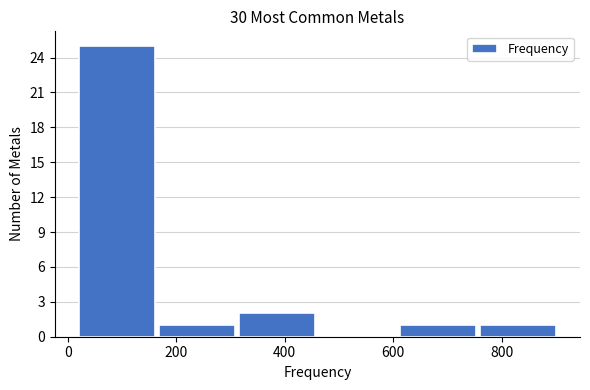

Reading left to right, transcribe this chart: for each bar, give the range it covers on the x-axis and its height. Neither the bar edges nor the heights are printed on the chart, so give them approximately, as read against the axes.

20 to 168: 25
168 to 316: 1
316 to 464: 2
464 to 612: 0
612 to 760: 1
760 to 908: 1